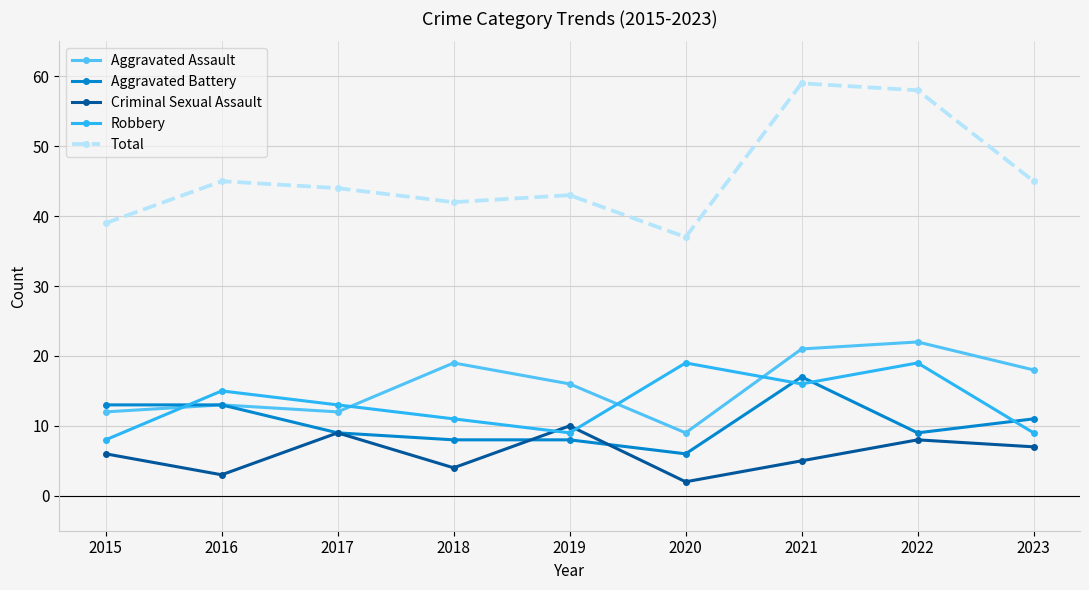

What is the spread (max minus min) of values at 2023?

38